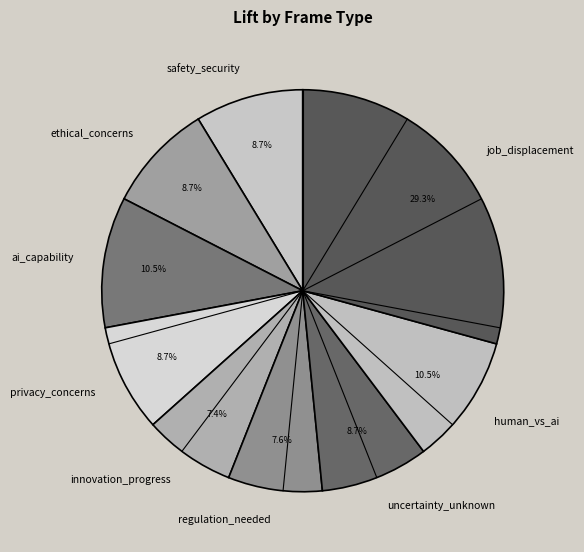

Which slice is the largest?

job_displacement